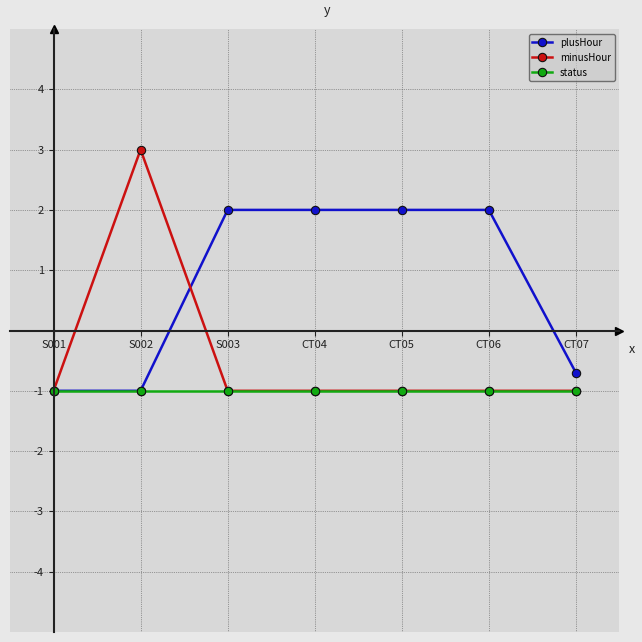

What is the minimum value shown in the chart?

-1.0